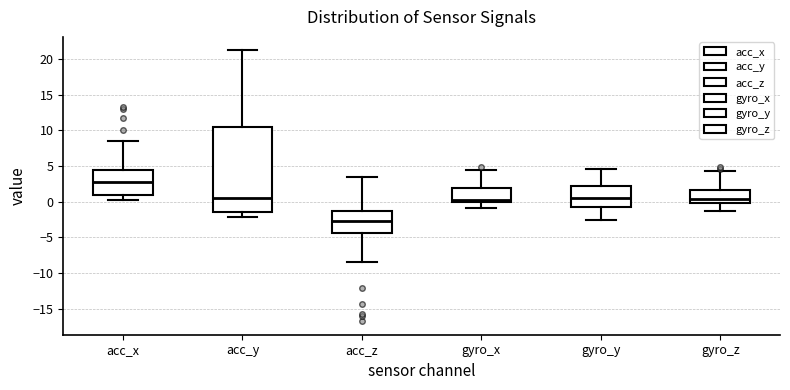

Where is the lower edge of the box for gyro_y on the y-axis? The values are not printed on the chart, so give them approximately, as read against the axis.

-0.5